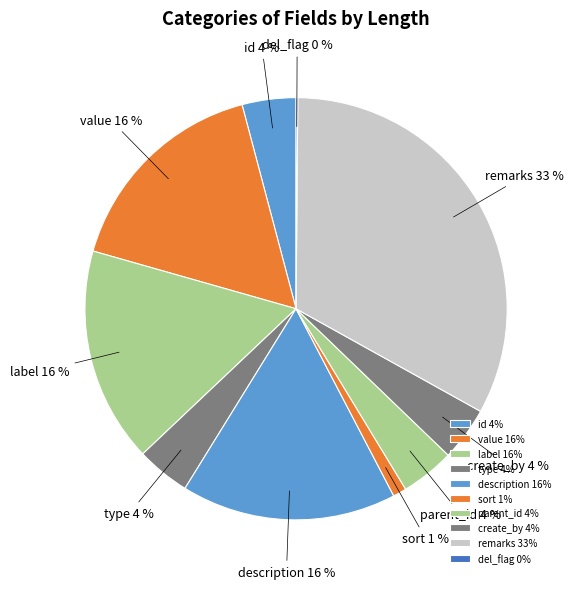

Is it true that parent_id is 4% of the pie?

True